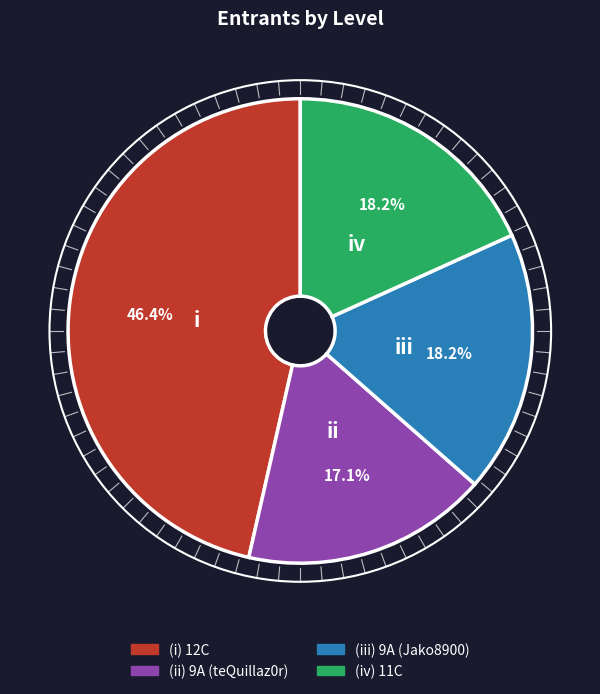

To the nearest percent, what is the average slice percentage?

25%